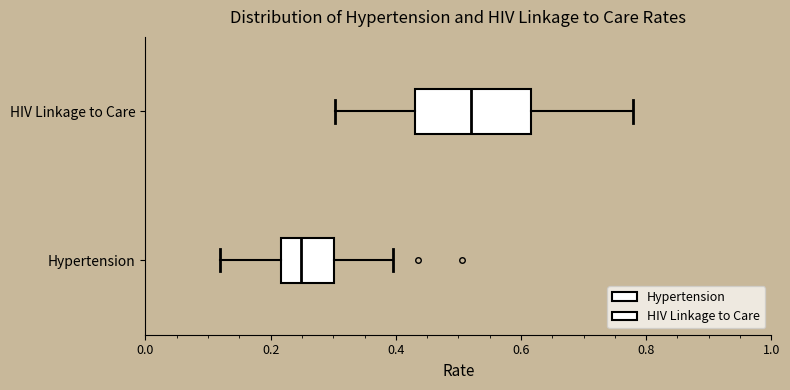

Which box is the widest, from its left edge to its right edge?

HIV Linkage to Care